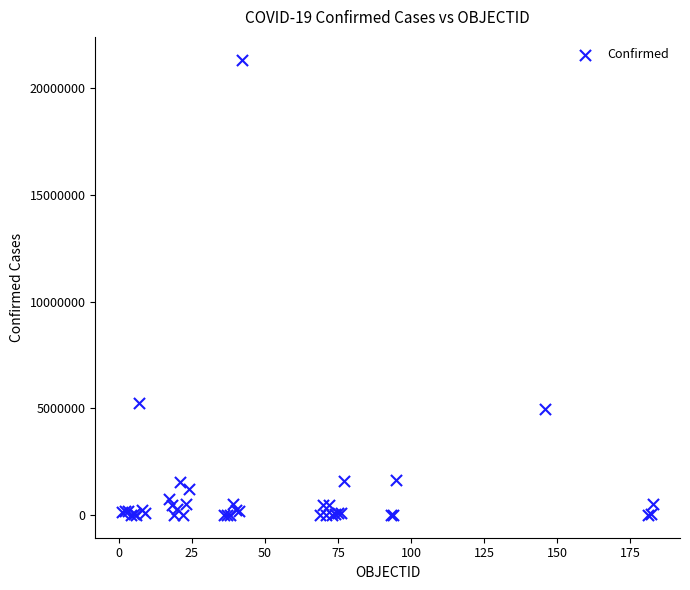

What Y value in the scatter plot is closest to 10665107?

5248847